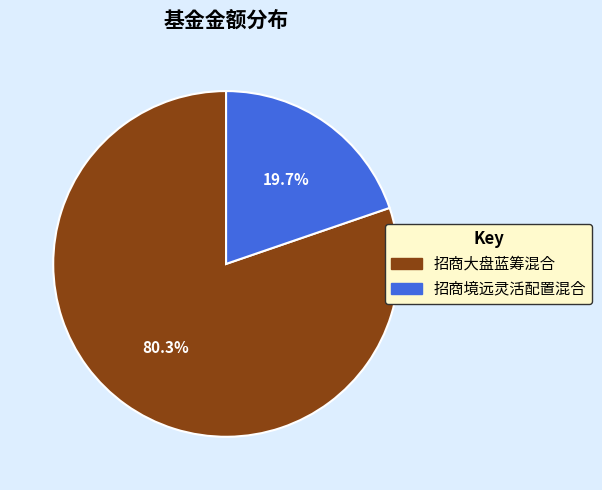

The 招商境远灵活配置混合 slice represents 20% of the pie. True or false?

True